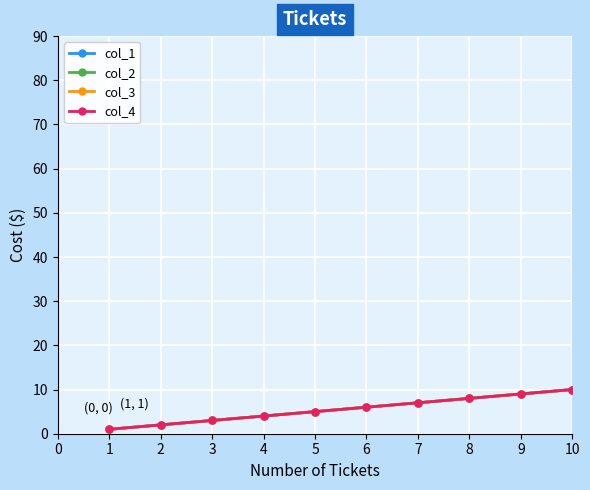

Does the chart have visible grid lines?

Yes